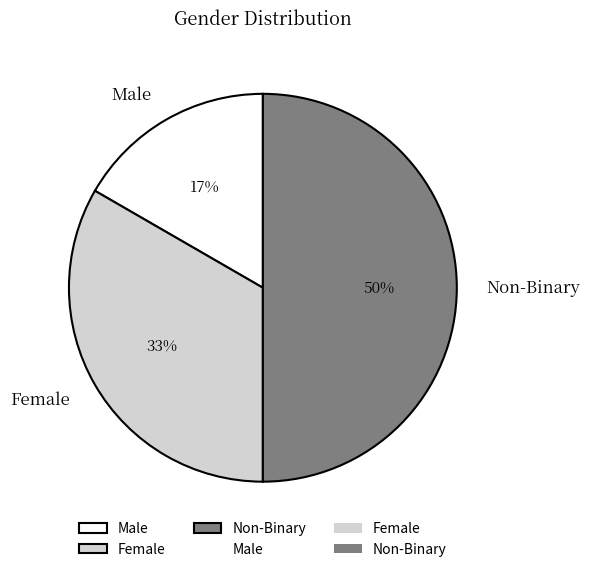

To the nearest percent, what percentage of the pie is Male?

17%